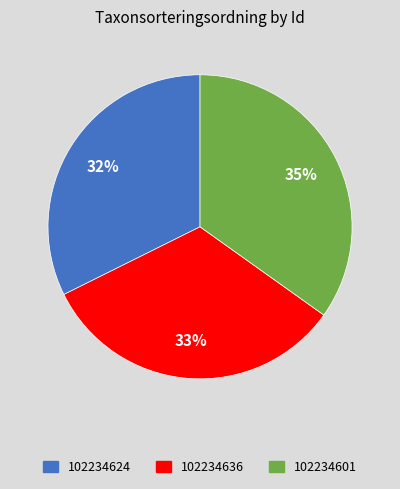

To the nearest percent, what is the difference between the 102234601 and 102234636 slice percentages?

2%